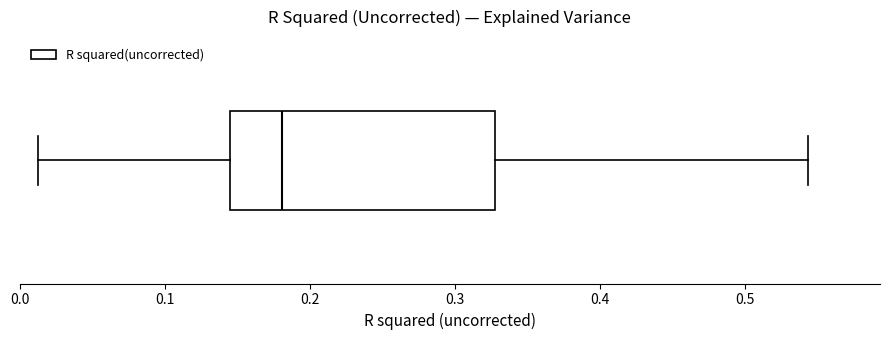

Read this box plot against the x-axis: the position of the median line, the range covered by the box, and the ends of both whiskers. The values are not printed on the chart, so give them approximately, as read against the axis.

median 0.18, box 0.14 to 0.33, whiskers 0.01 to 0.54